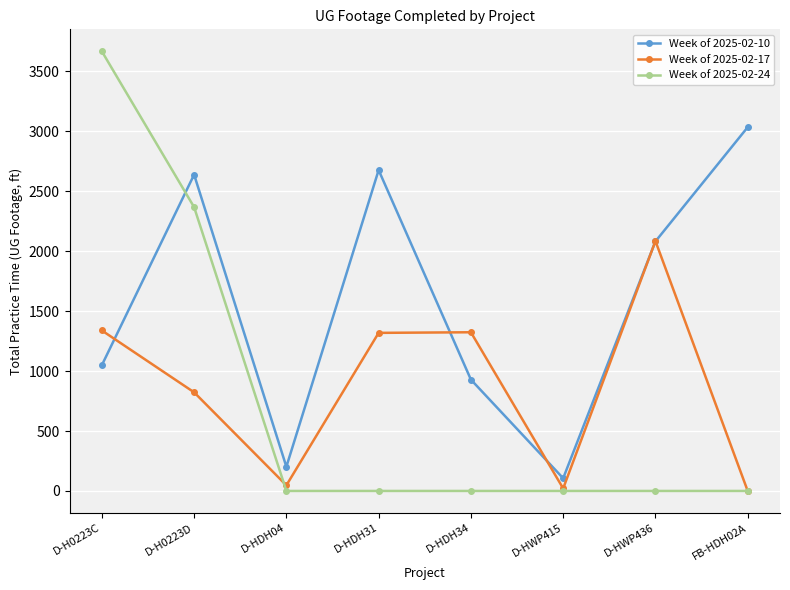

True or false: Week of 2025-02-24 has a value of -2338 at D-HDH31.

False